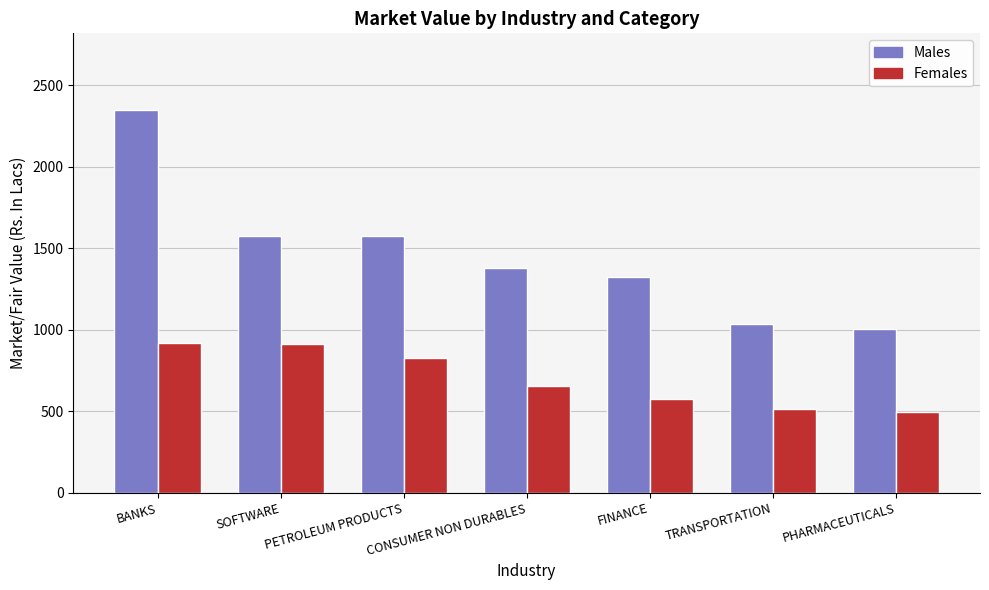

Where does the Females series first go above 655?

BANKS